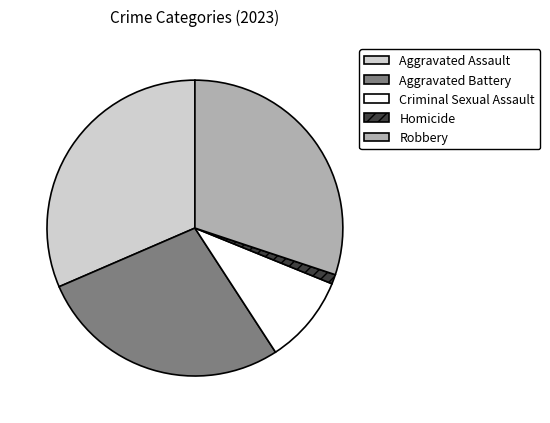

Which category has the smallest portion of the pie?

Homicide